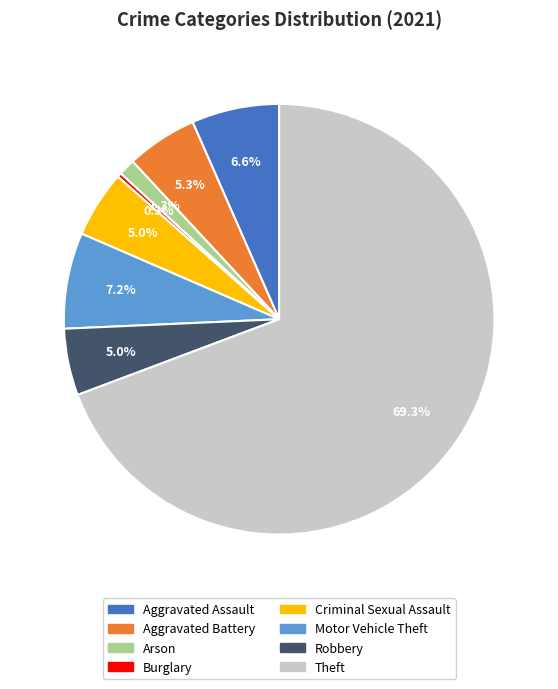

To the nearest percent, what portion does Aggravated Battery represent?

5%